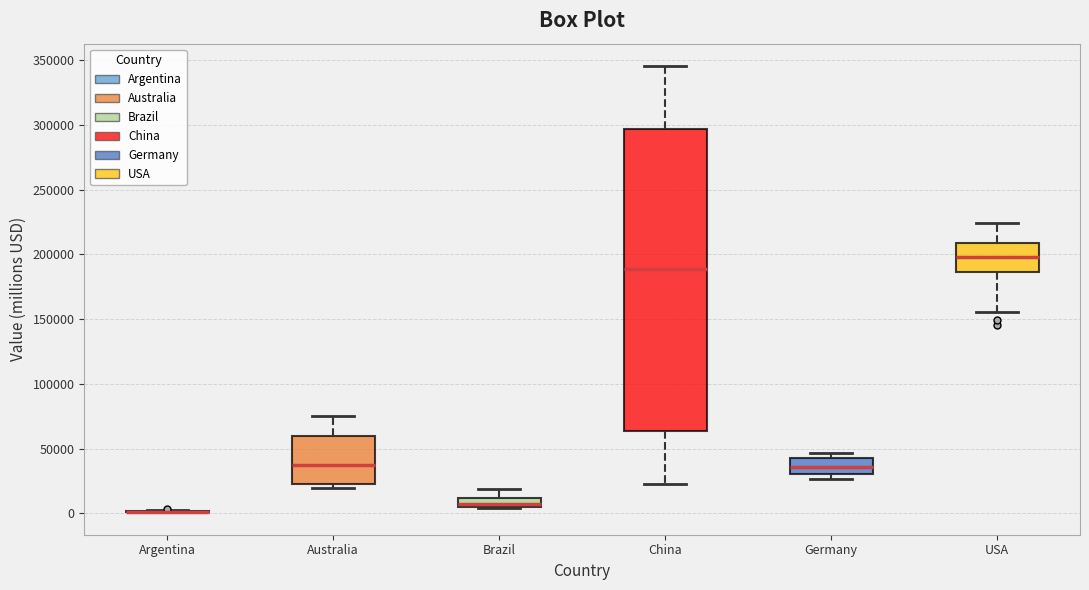

Comparing the boxes themselves (not the whiskers), which one is the tallest?

China